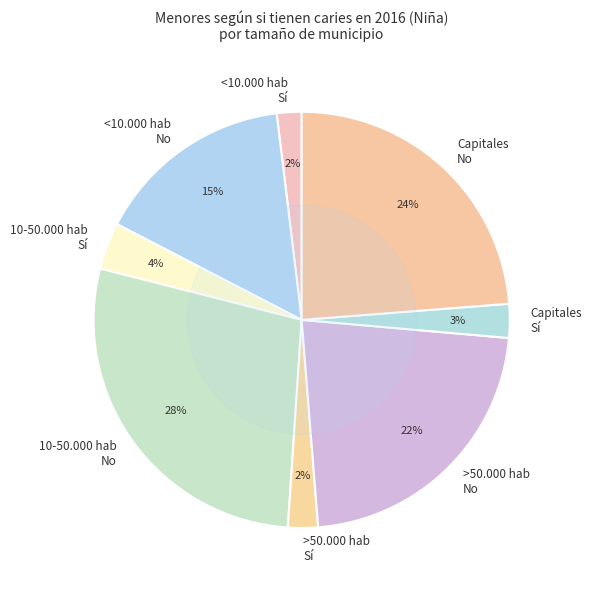

True or false: Capitales No accounts for 24% of the total.

True